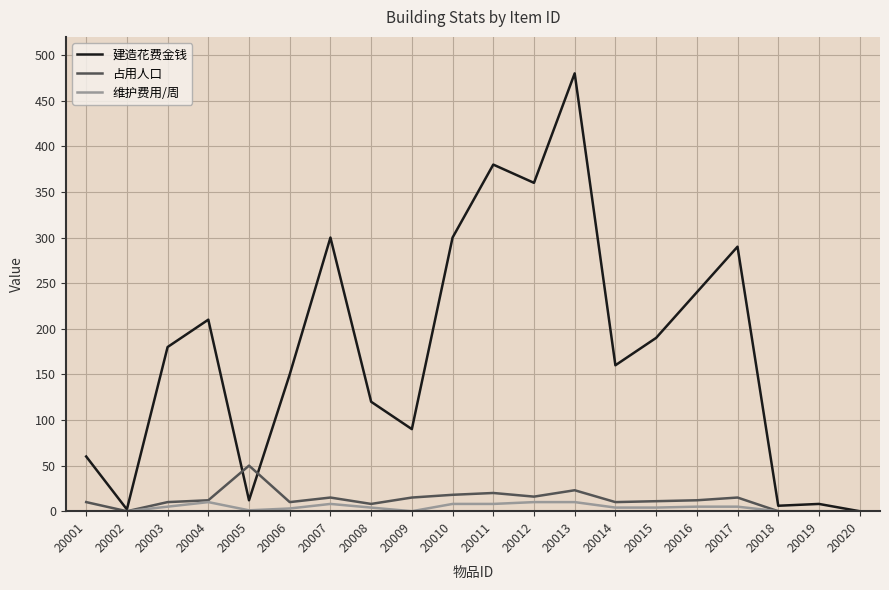

What is the sum of all 建造花费金钱 values?

3538